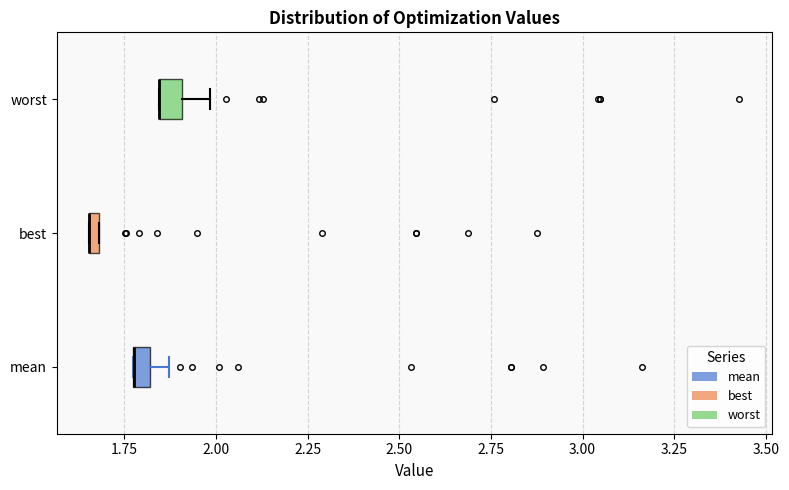

Where is the left edge of the box for best on the x-axis? The values are not printed on the chart, so give them approximately, as read against the axis.

1.65